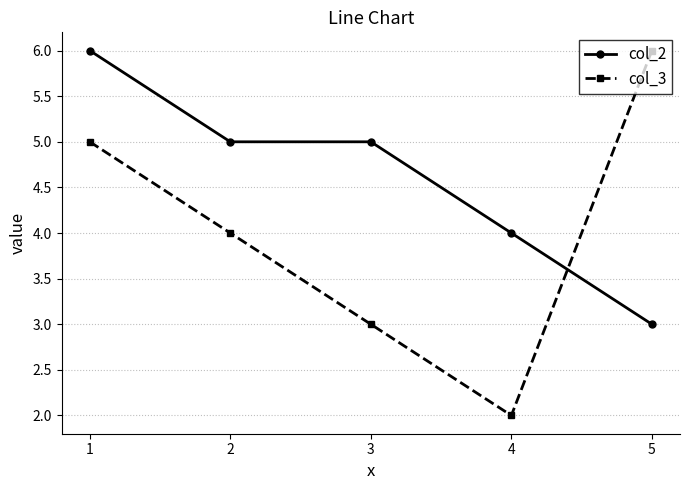

The value of col_2 at 5 is 3. True or false?

True